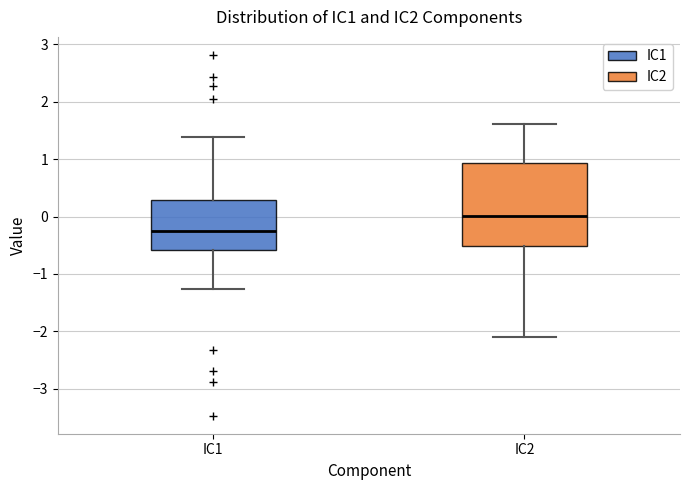

Comparing the boxes themselves (not the whiskers), which one is the tallest?

IC2